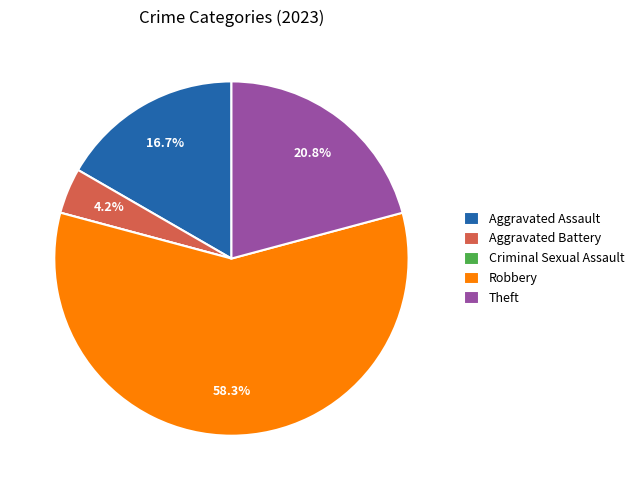

What percentage is NOT represented by Aggravated Battery?

95.8%